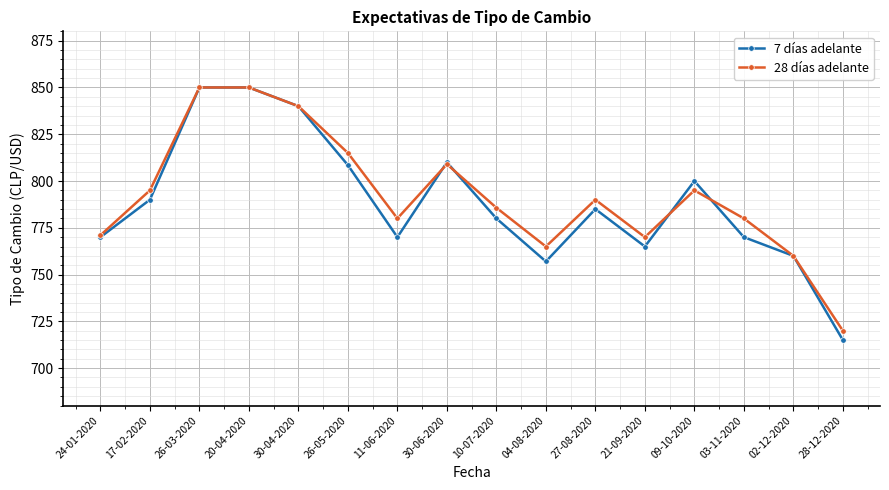

How many interior local valleys does the 7 días adelante series have?

3